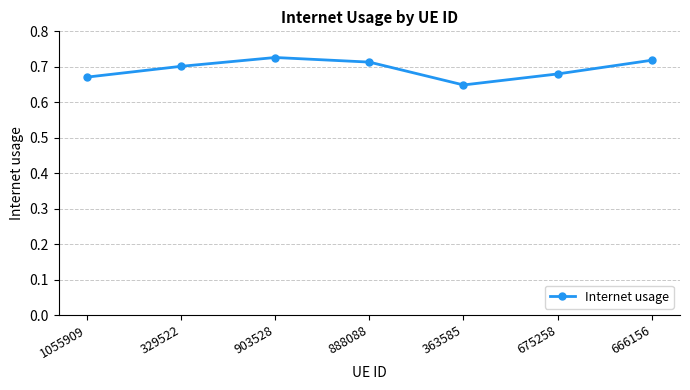

What position from the left is 363585?

5